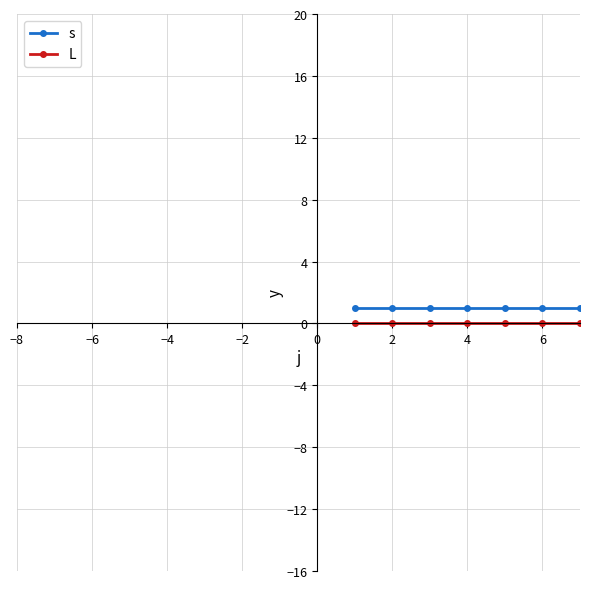

True or false: L and s intersect in this chart.

False